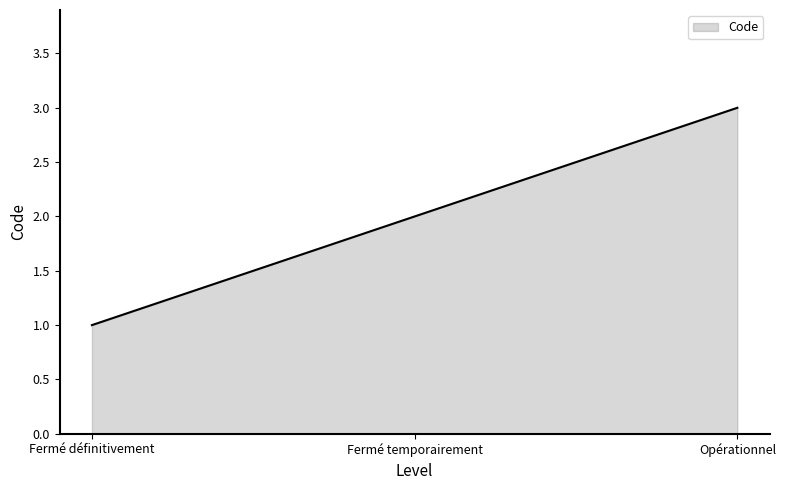

What is the greatest value displayed?

3